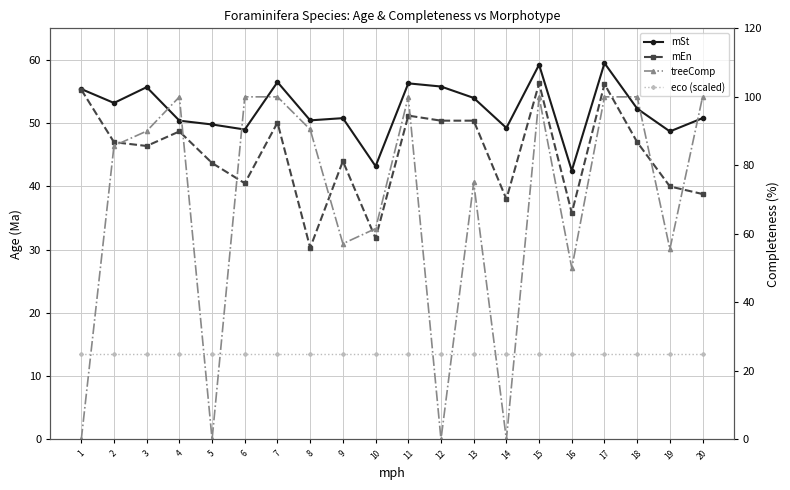

Which series has the largest total across all categories?

treeComp